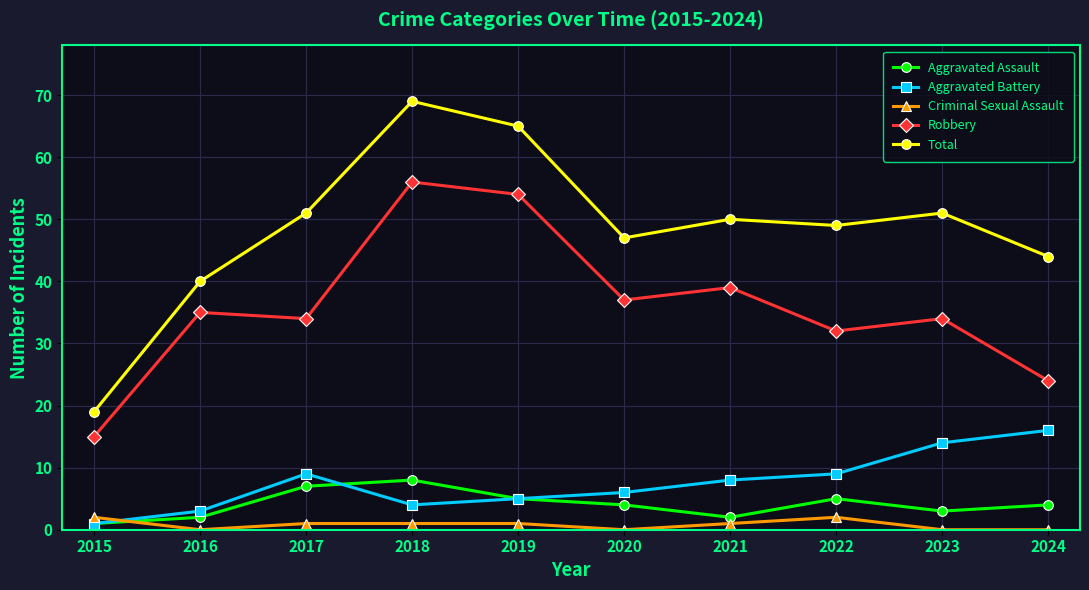

What is the difference between the maximum and minimum values in the Total series?

50